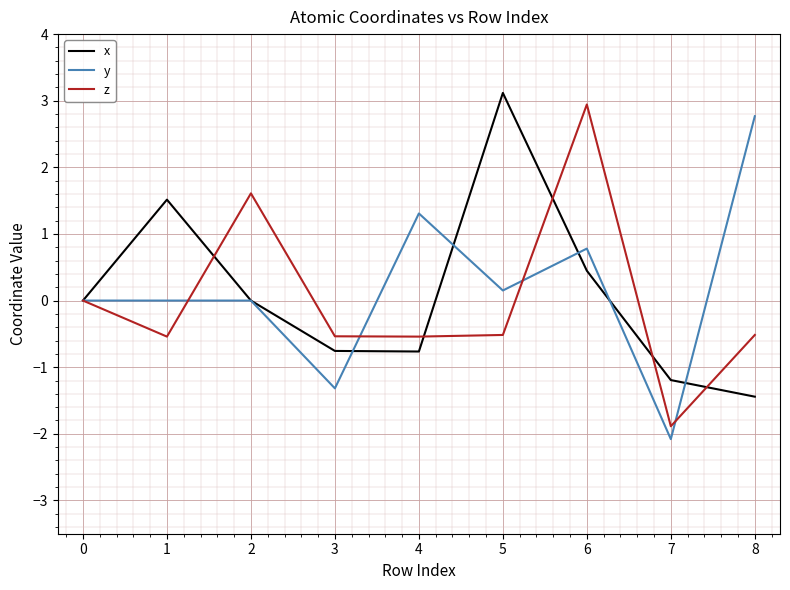

How many lines are shown in the chart?

3